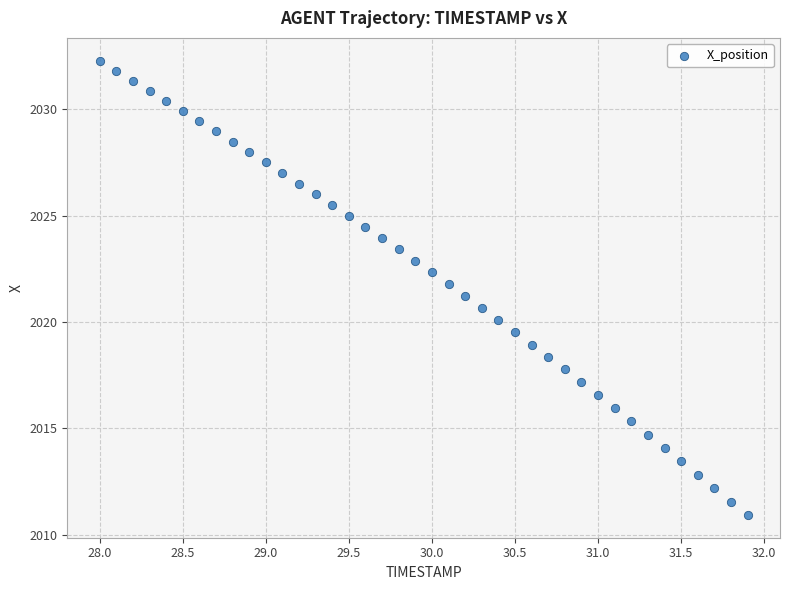

What is the range of X values (max minus min)?

3.9